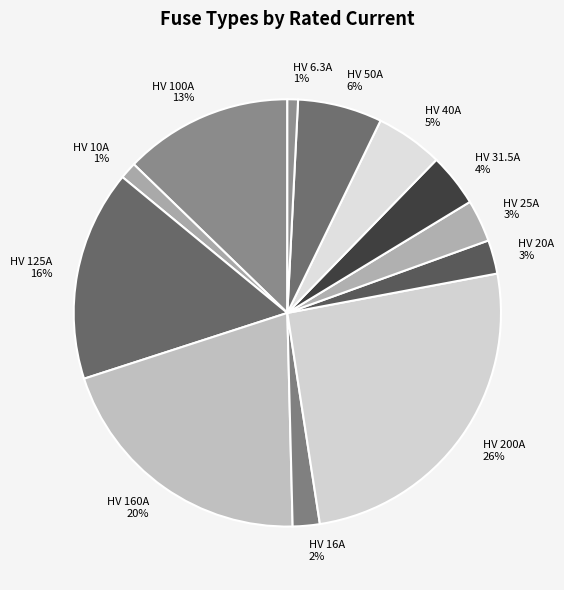

How many segments does this pie chart have?

12